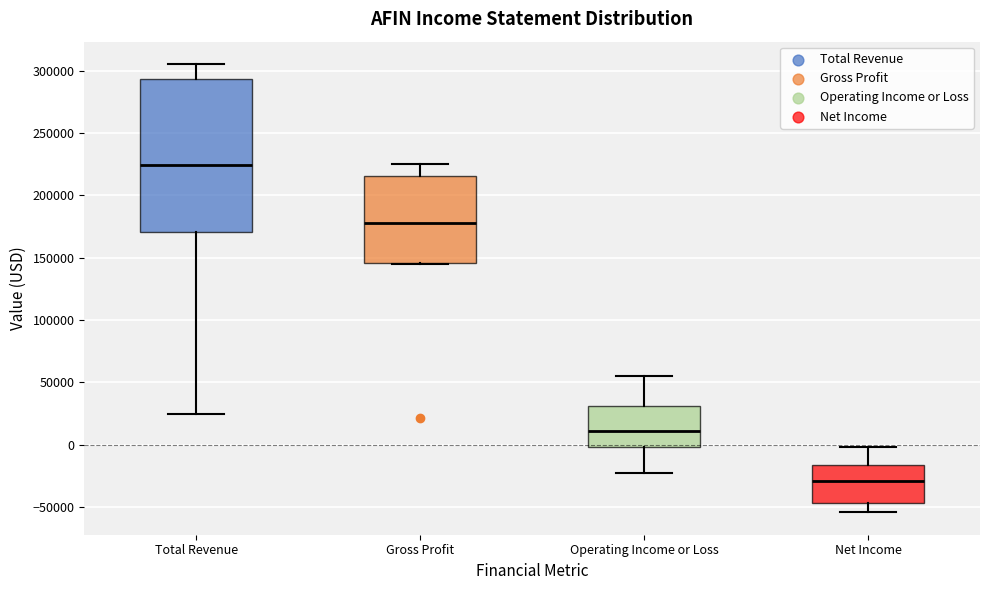

Which box's median line is the highest?

Total Revenue